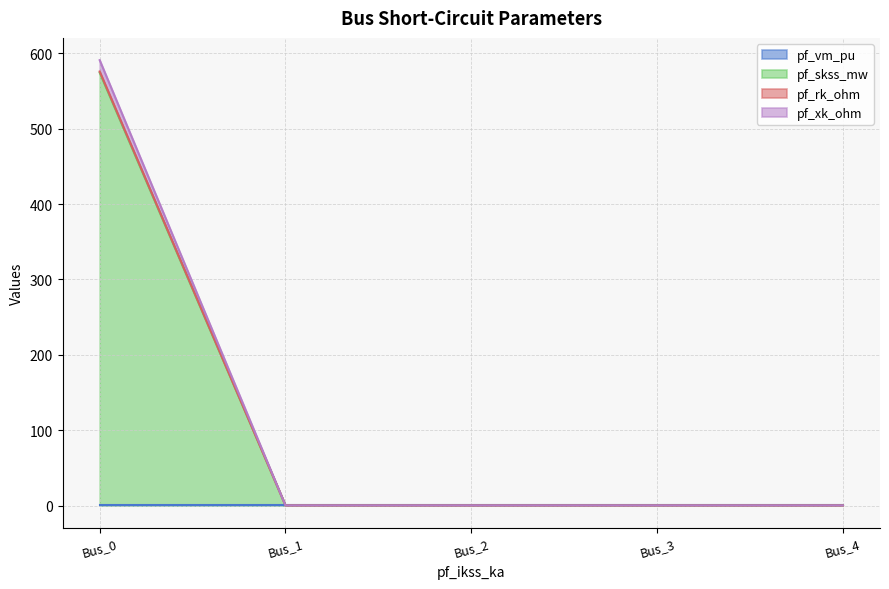

What is the lowest value of the pf_rk_ohm series?

0.3